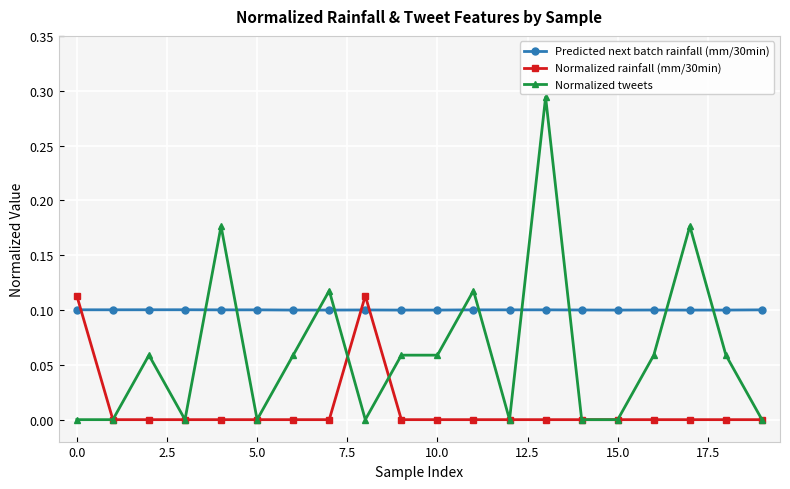

After their last crossing, which series has the higher values: Predicted next batch rainfall (mm/30min) or Normalized rainfall (mm/30min)?

Predicted next batch rainfall (mm/30min)